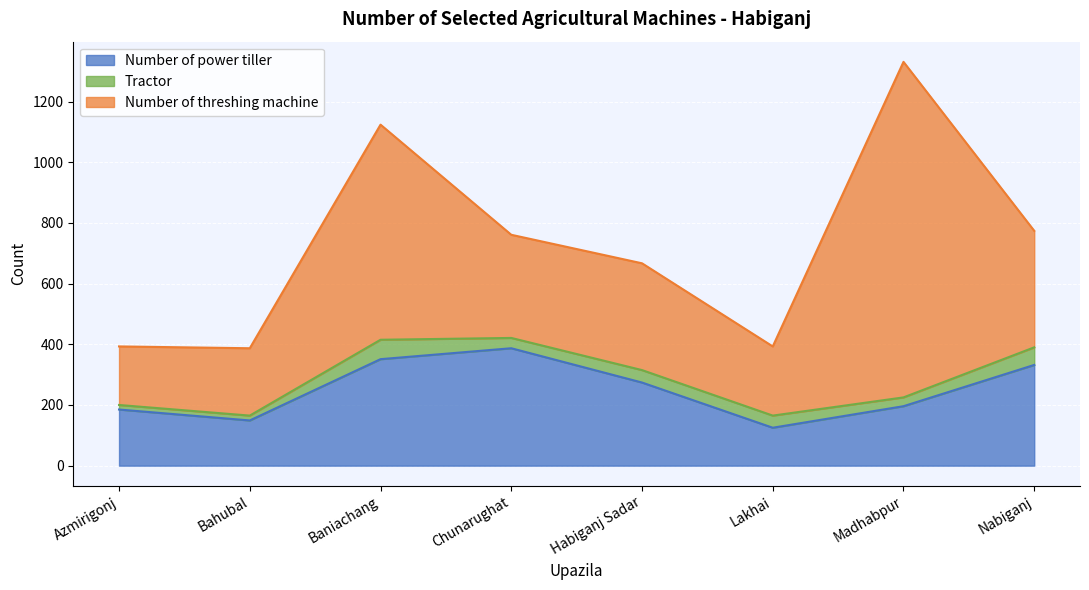

True or false: Number of power tiller and Tractor cross at least once.

False